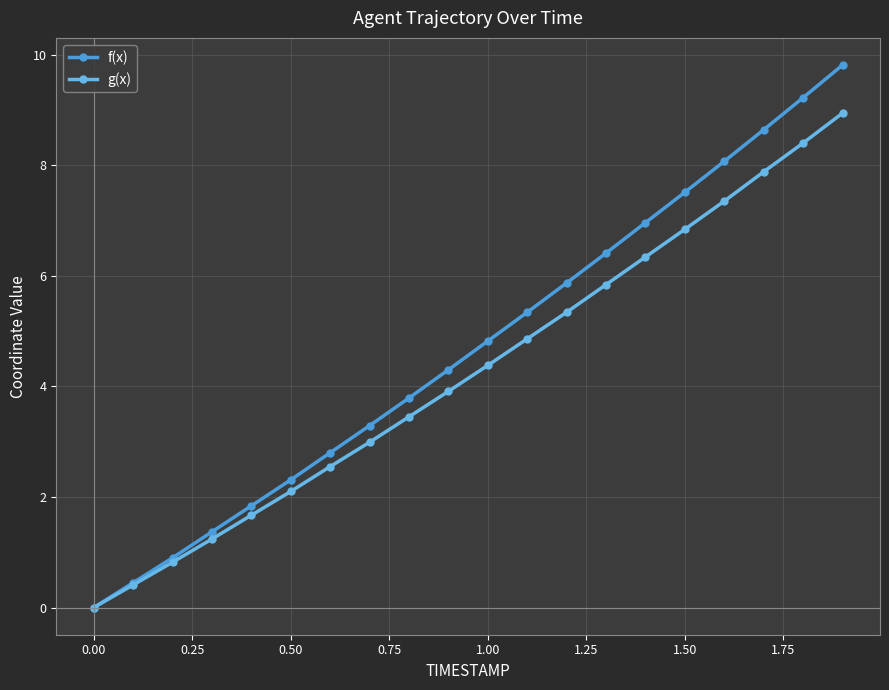

What is the maximum value for f(x)?

9.8